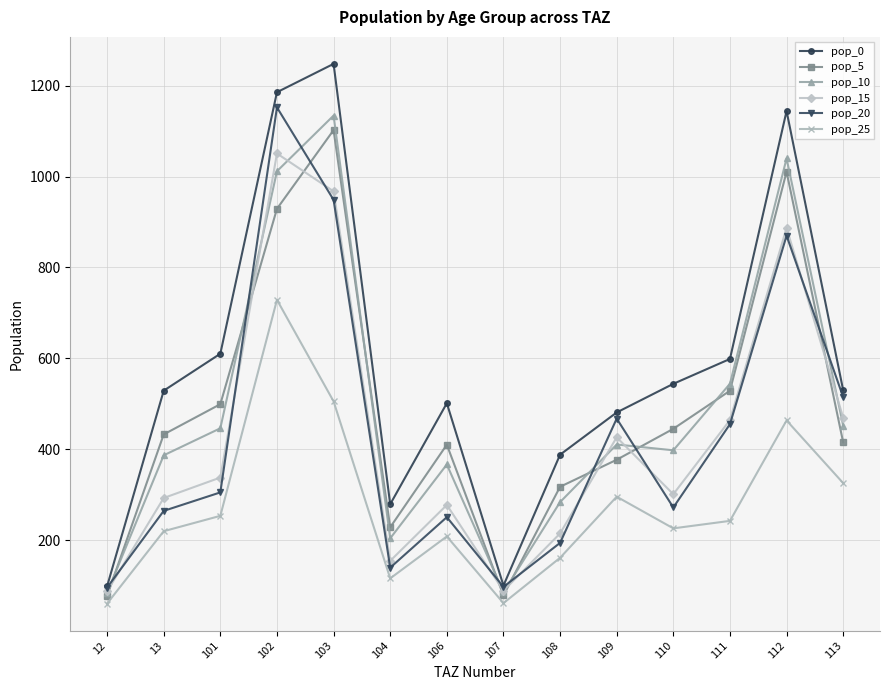

What is the value of the pop_25 point at the 9th from the left?

161.3